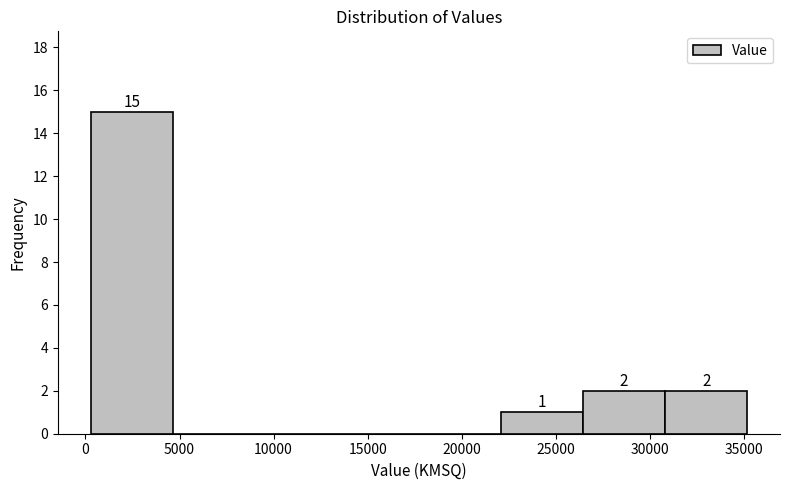

Which range on the x-axis has the tallest bar?

500 to 4500